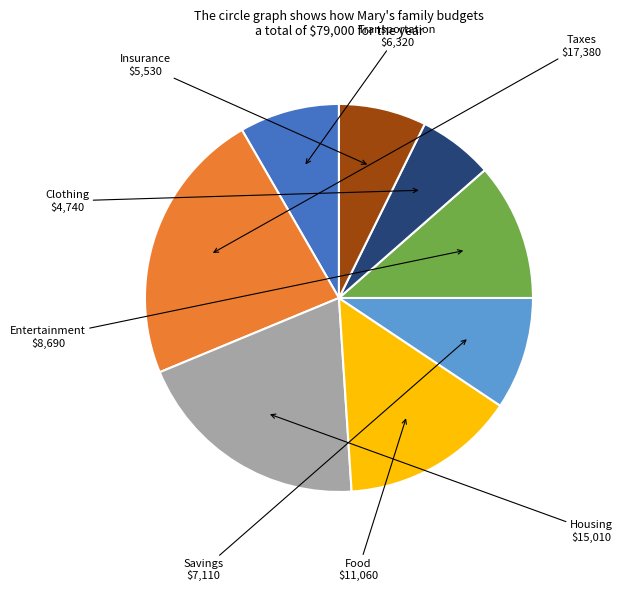

What is the smallest slice in the pie chart?

Clothing